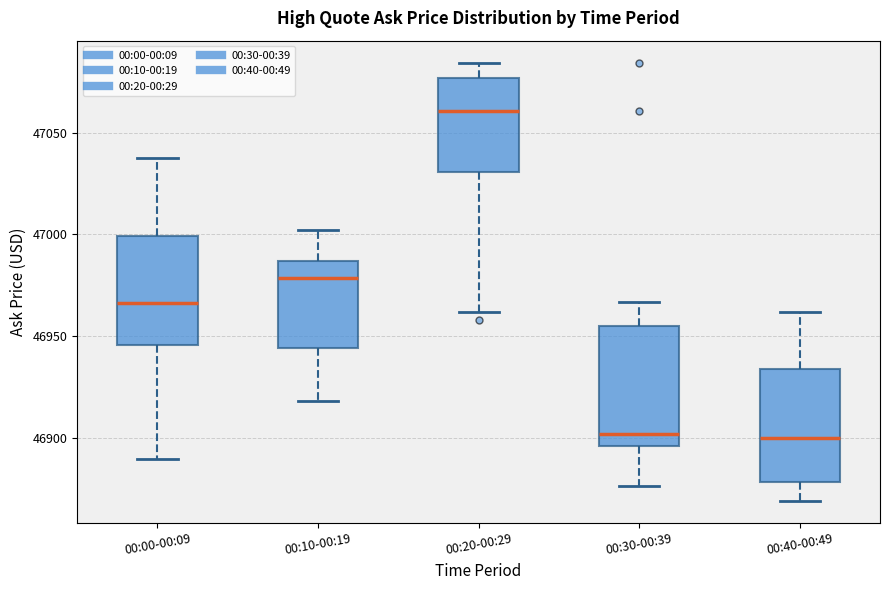

Where does the upper whisker of the box for 00:10-00:19 end on the y-axis? The values are not printed on the chart, so give them approximately, as read against the axis.

47000